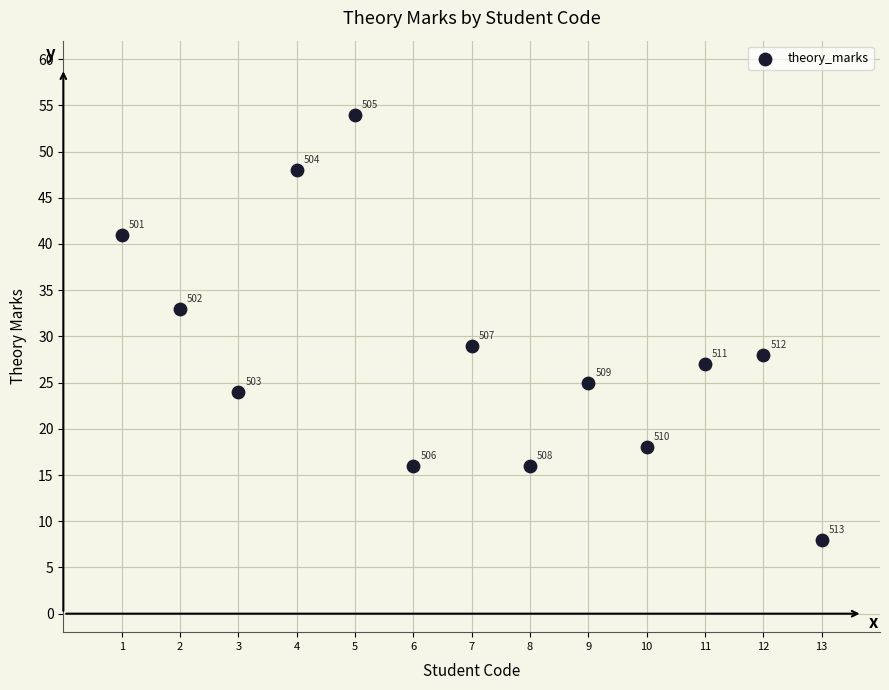

What is the range of X values (max minus min)?

12